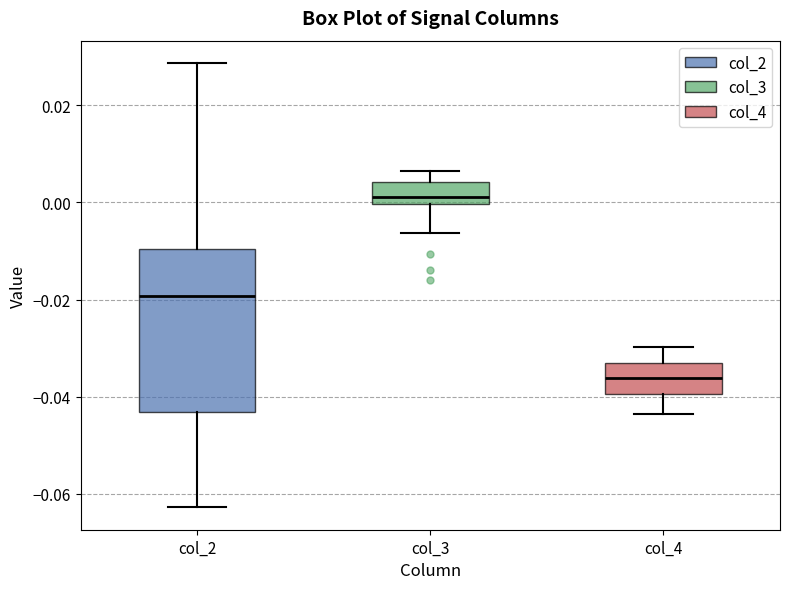

Where is the lower edge of the box for col_2 on the y-axis? The values are not printed on the chart, so give them approximately, as read against the axis.

-0.044